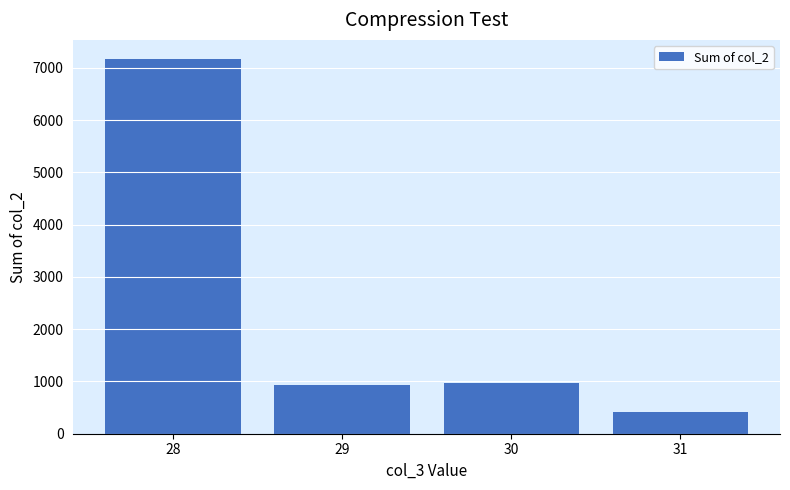

What is the average value?

2373